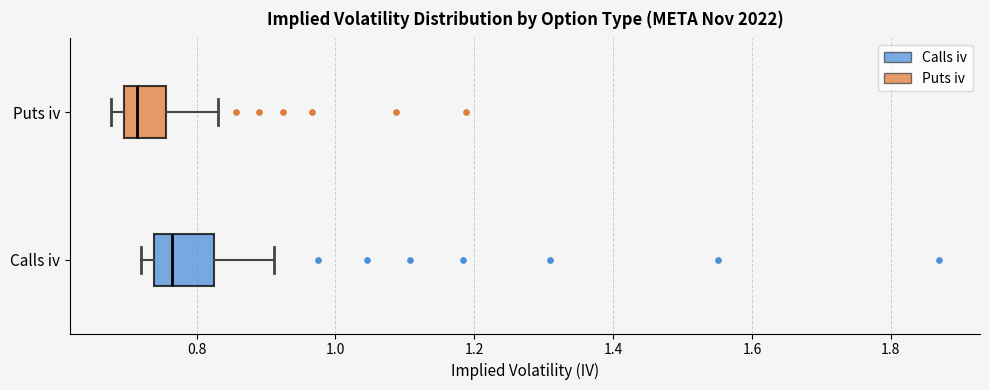

Which box's median line is the furthest to the left?

Puts iv